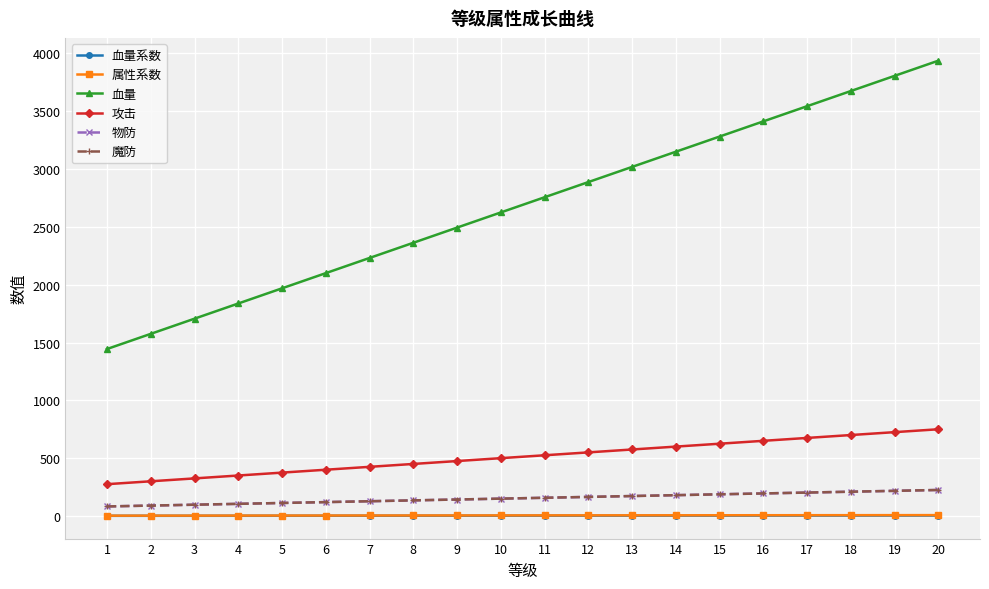

What is the difference between the second highest and minimum values in the 血量 series?

2362.5